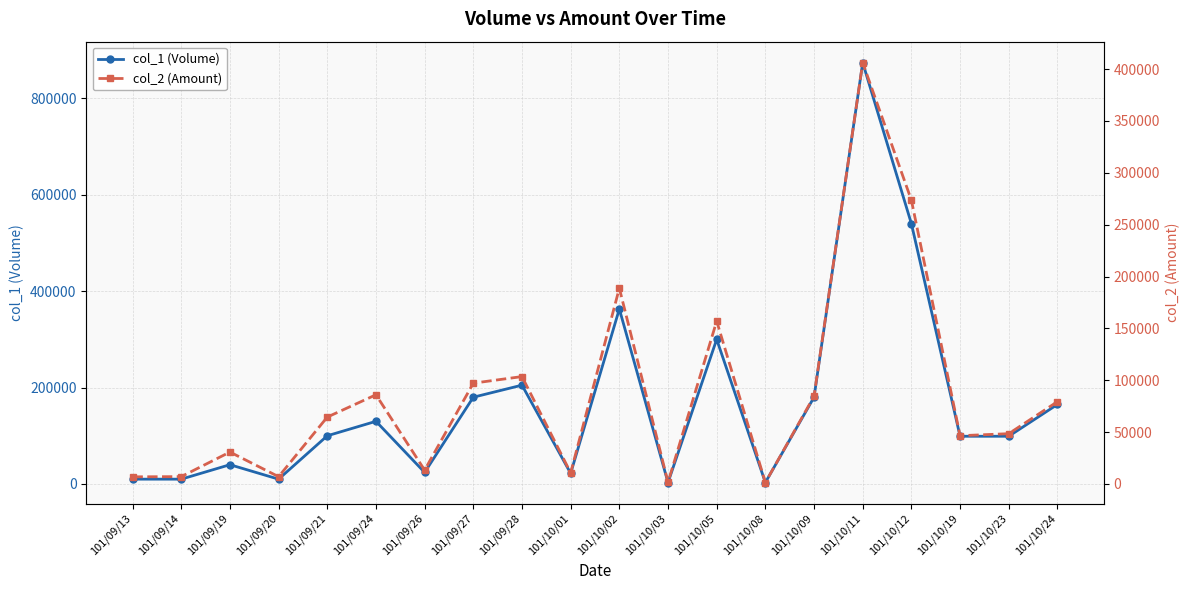

Rank the series at 101/10/11 from highest to lowest value.

col_1 (Volume), col_2 (Amount)